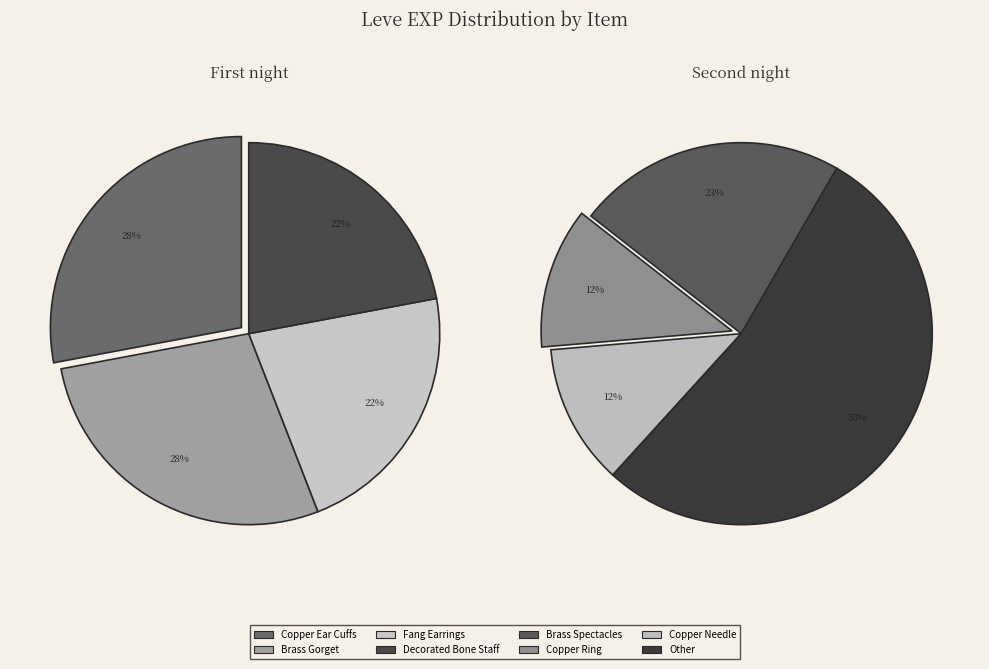

Is Bone Brand the majority of the pie?

No